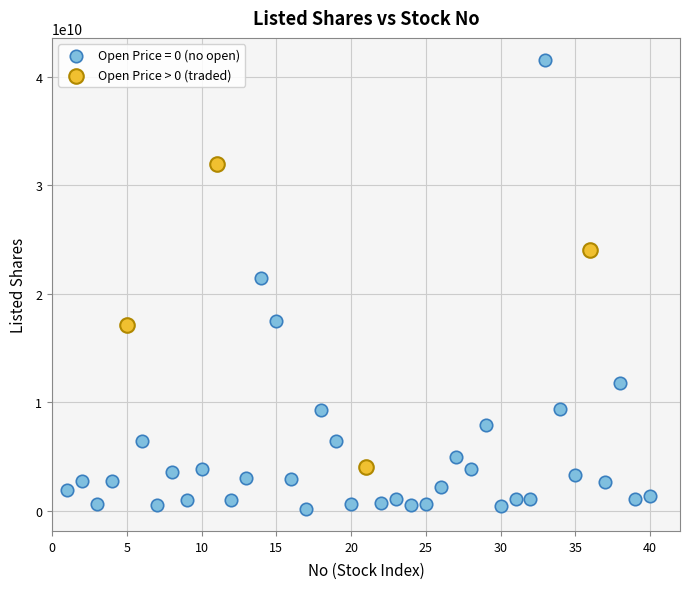

Which series contains the lowest Y value?

Open Price = 0 (no open)